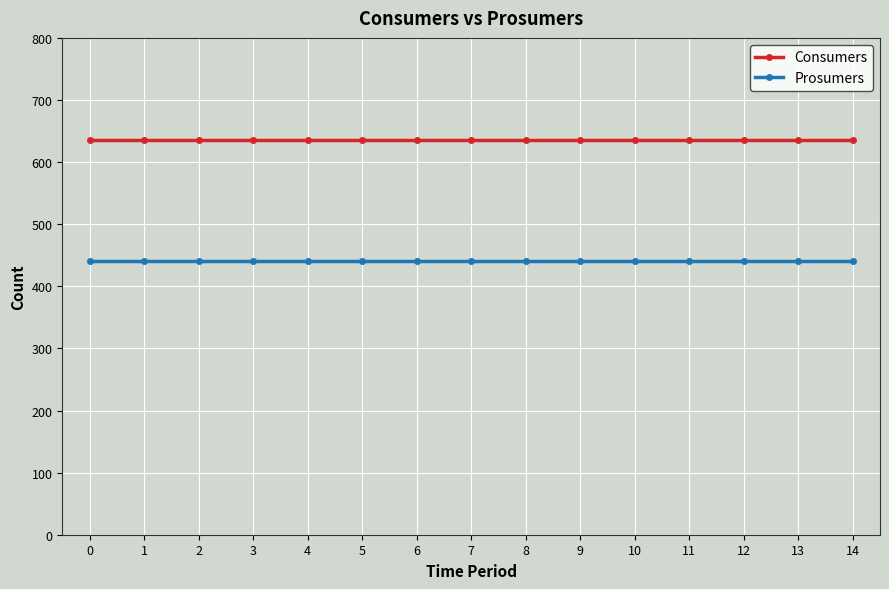

What is the approximate value of Prosumers at 0?

440